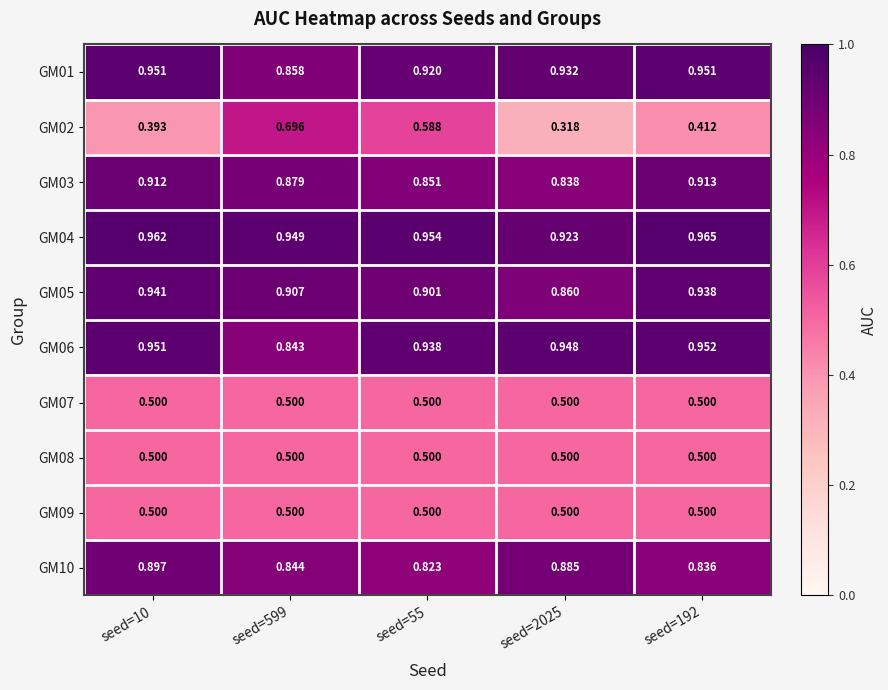

Which series has the largest total across all categories?

GM04